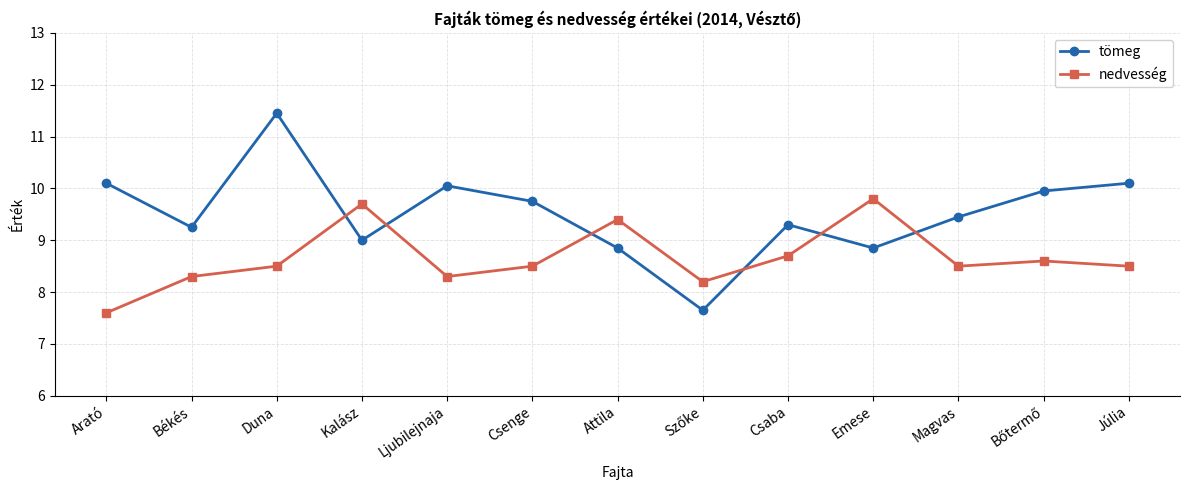

The value of tömeg at Békés is 3.4. True or false?

False